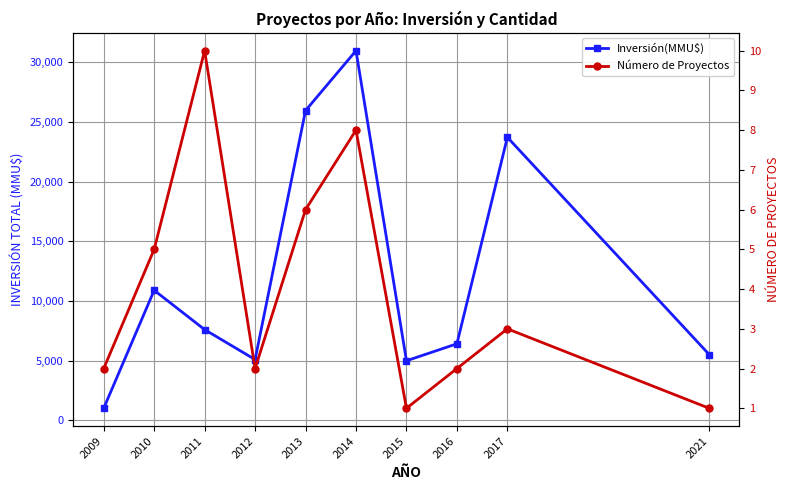

Which category has the lowest value across all series?

2015